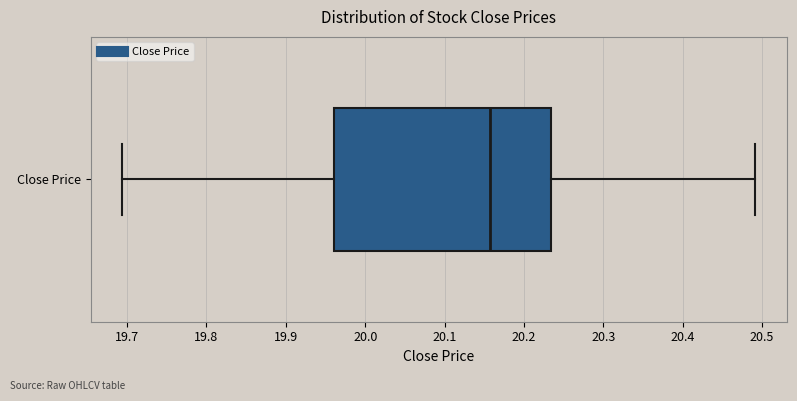

Read this box plot against the x-axis: the position of the median line, the range covered by the box, and the ends of both whiskers. The values are not printed on the chart, so give them approximately, as read against the axis.

median 20.16, box 19.96 to 20.23, whiskers 19.69 to 20.49